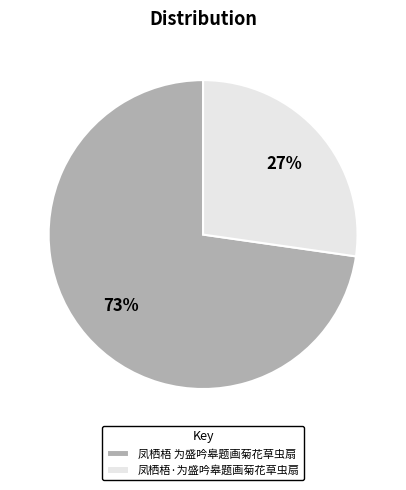

Does 凤栖梧·为盛吟皋题画菊花草虫扇 account for over 50% of the chart?

No